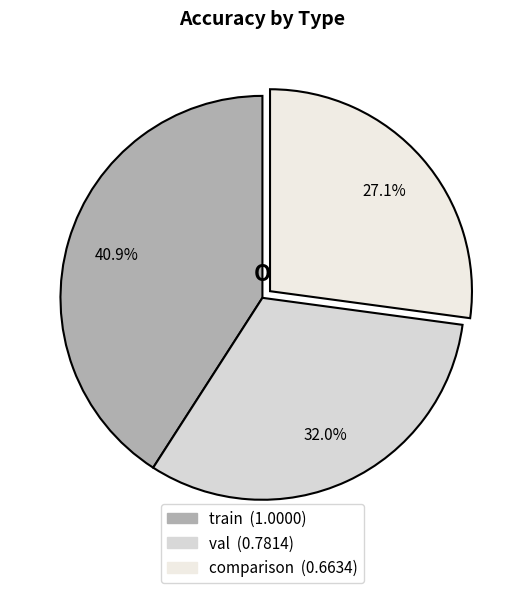

How many segments does this pie chart have?

3